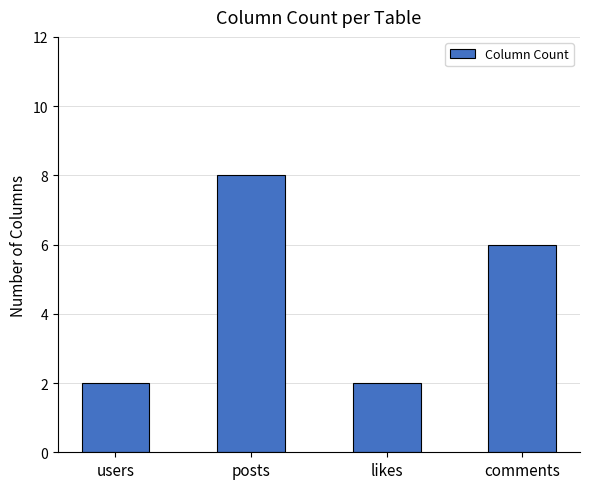

Reading right to left, extract all data points from this chart.

6	2	8	2